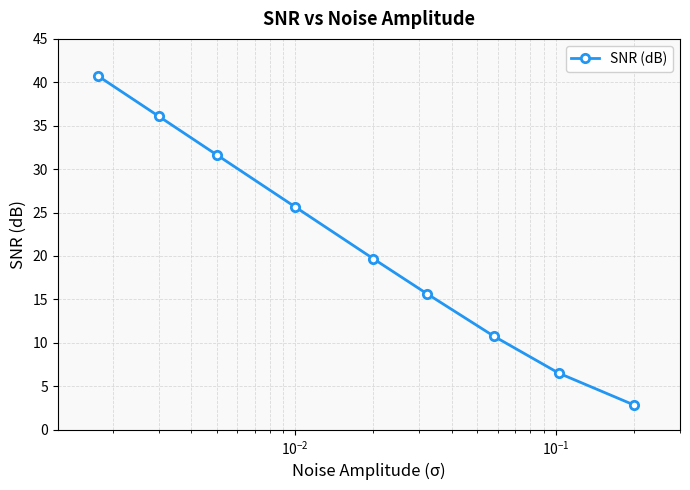

True or false: the data has more than 2 interior local peaks.

False